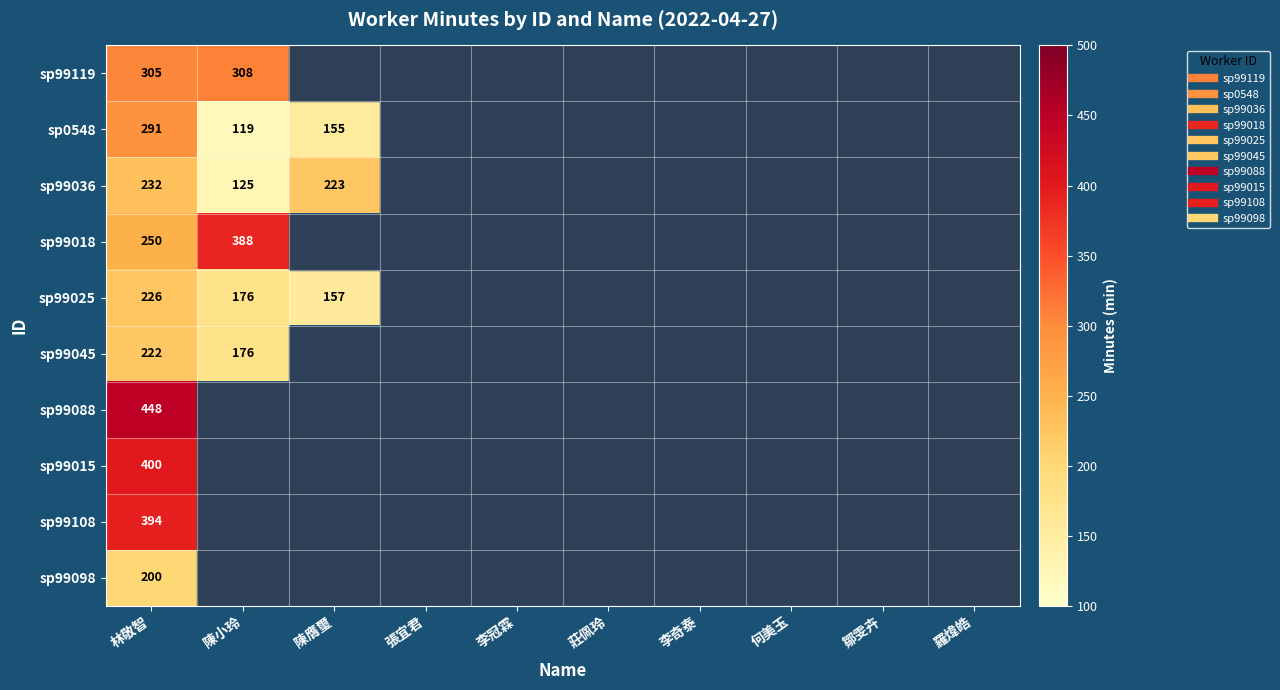

Is the value of sp99098 at 李冠霖 greater than the value of sp99088 at 何美玉?

No